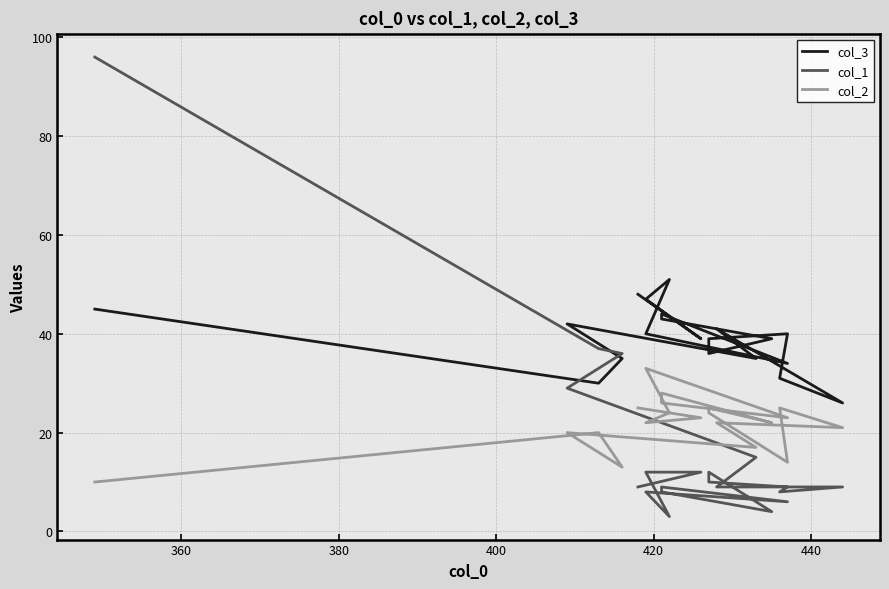

List the series in order of their peak value, highest first.

col_1, col_3, col_2